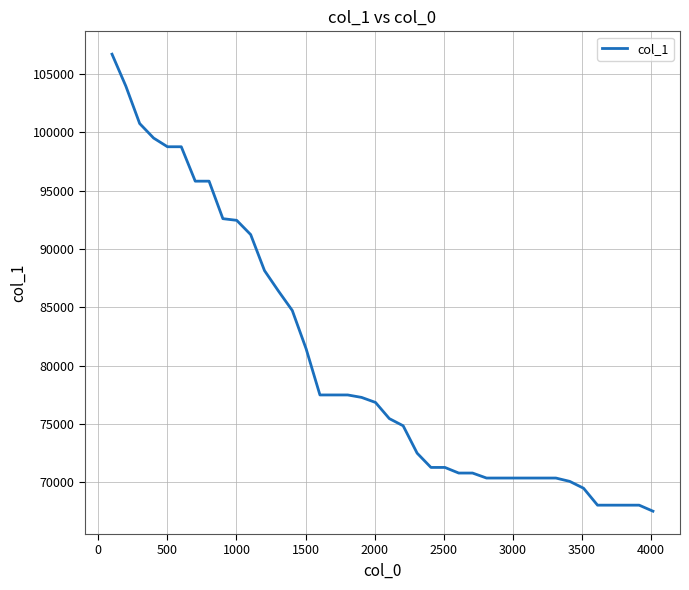

Count the number of categories in the chart.

40